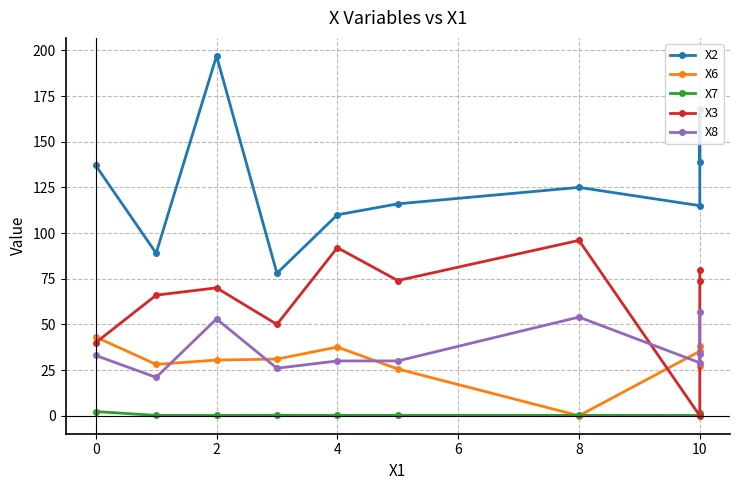

List the series in order of their peak value, highest first.

X2, X3, X8, X6, X7